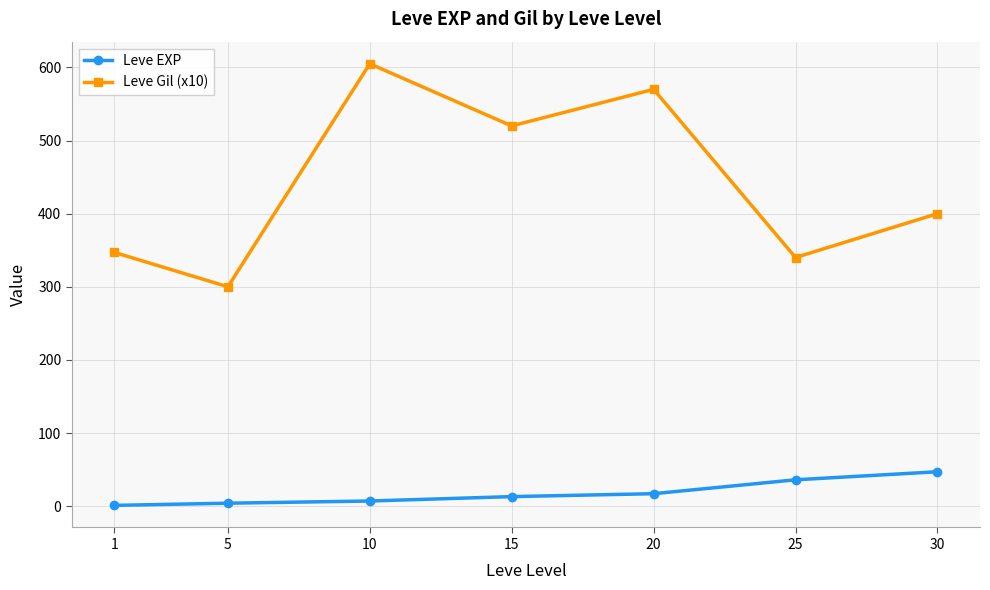

Is the value of Leve Gil (x10) at 30 greater than the value of Leve EXP at 30?

Yes